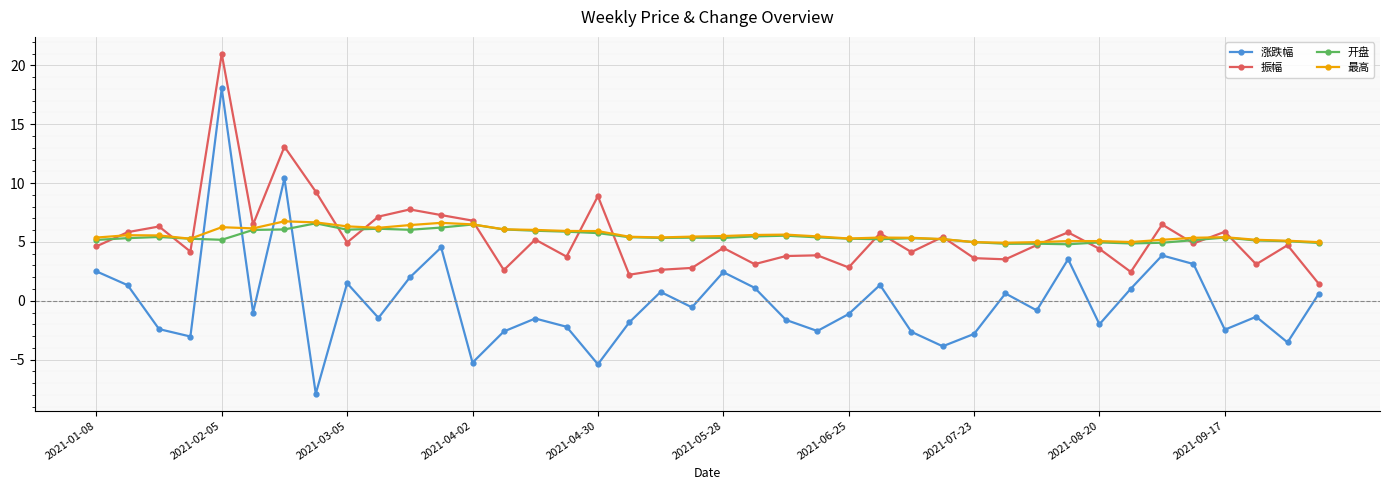

What is the value of the 振幅 point at the 6th from the left?

6.5